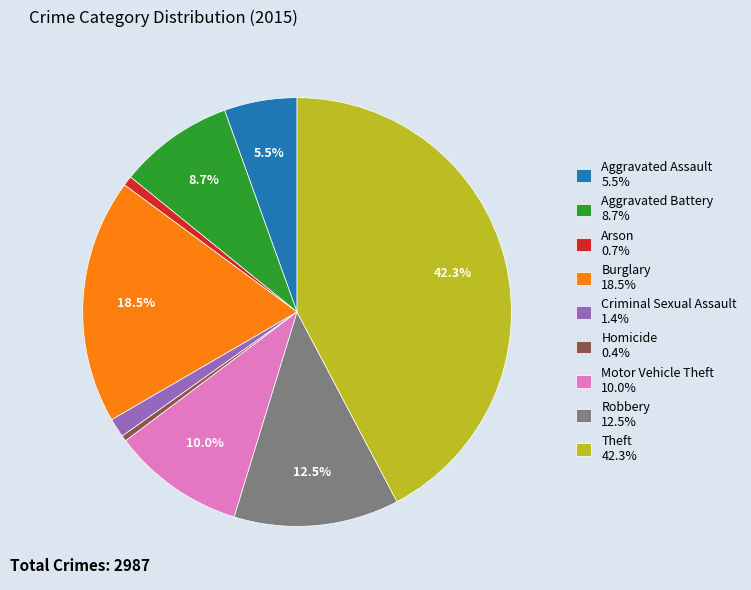

Count the number of slices in the pie.

9